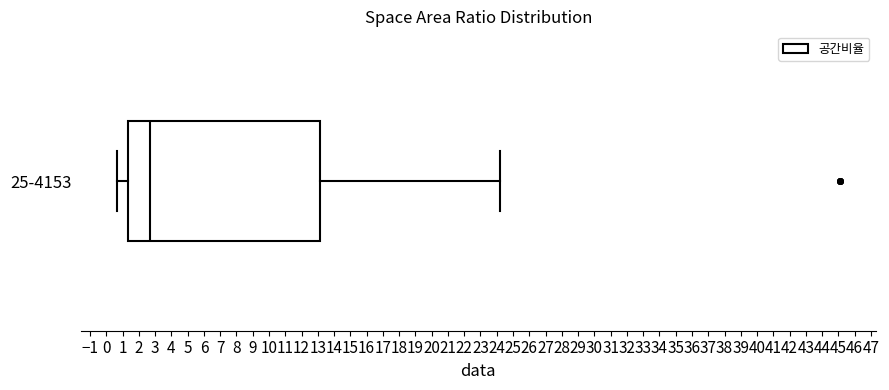

Read this box plot against the x-axis: the position of the median line, the range covered by the box, and the ends of both whiskers. The values are not printed on the chart, so give them approximately, as read against the axis.

median 2.7, box 1.3 to 13.2, whiskers 0.7 to 24.2